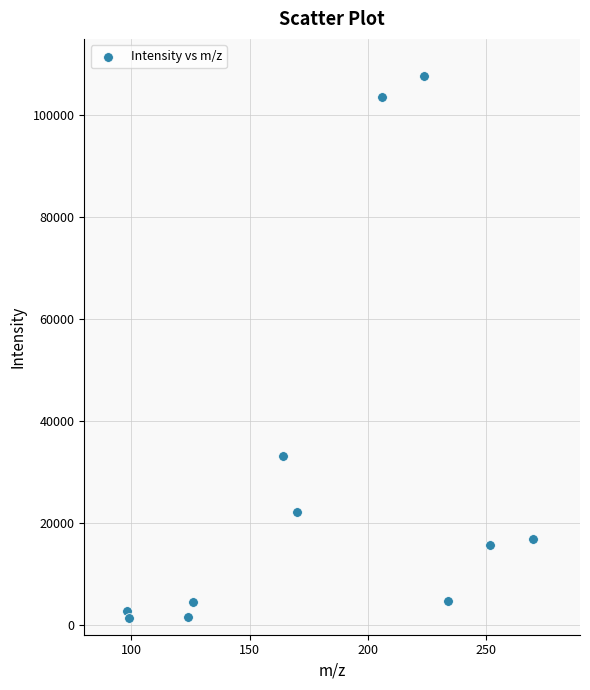

What Y value in the scatter plot is closest to 54486?

33184.0